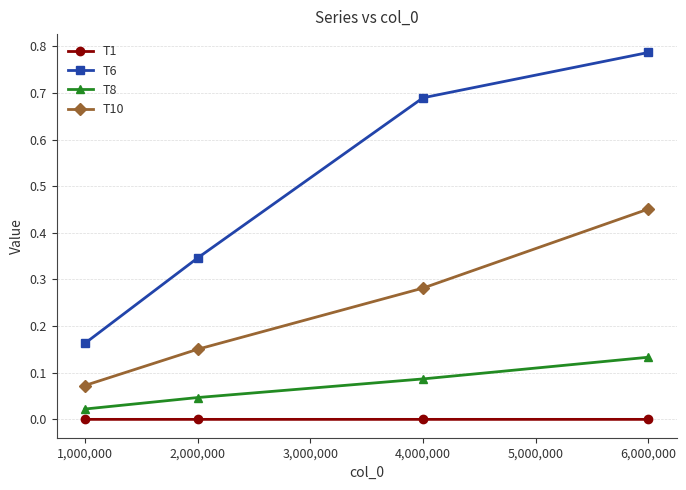

What is the label of the 4th point from the left?

6,000,000